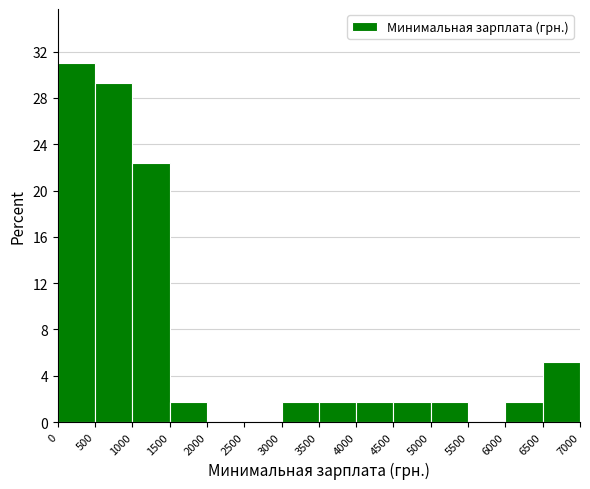

Reading left to right, transcribe this chart: for each bar, give the range it covers on the x-axis and its height. The values are not printed on the chart, so give them approximately, as read against the axis.

0 to 500: 31.0
500 to 1000: 29.5
1000 to 1500: 22.5
1500 to 2000: 1.5
2000 to 2500: 0
2500 to 3000: 0
3000 to 3500: 1.5
3500 to 4000: 1.5
4000 to 4500: 1.5
4500 to 5000: 1.5
5000 to 5500: 1.5
5500 to 6000: 0
6000 to 6500: 1.5
6500 to 7000: 5.0